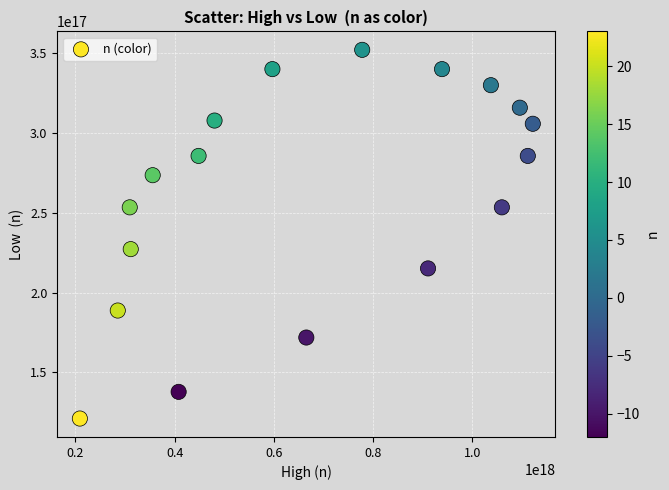

What Y value in the scatter plot is closest to 236476500000000000?

227130000000000000